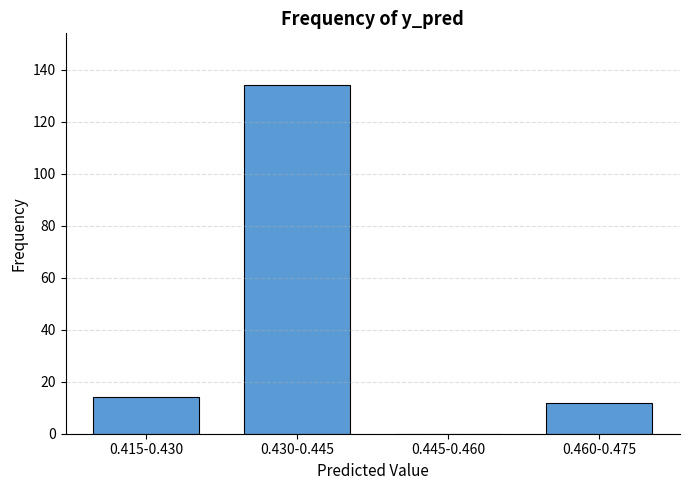

Reading left to right, what are all the values shown in this chart?

0.415-0.430=14	0.430-0.445=134	0.445-0.460=0	0.460-0.475=12